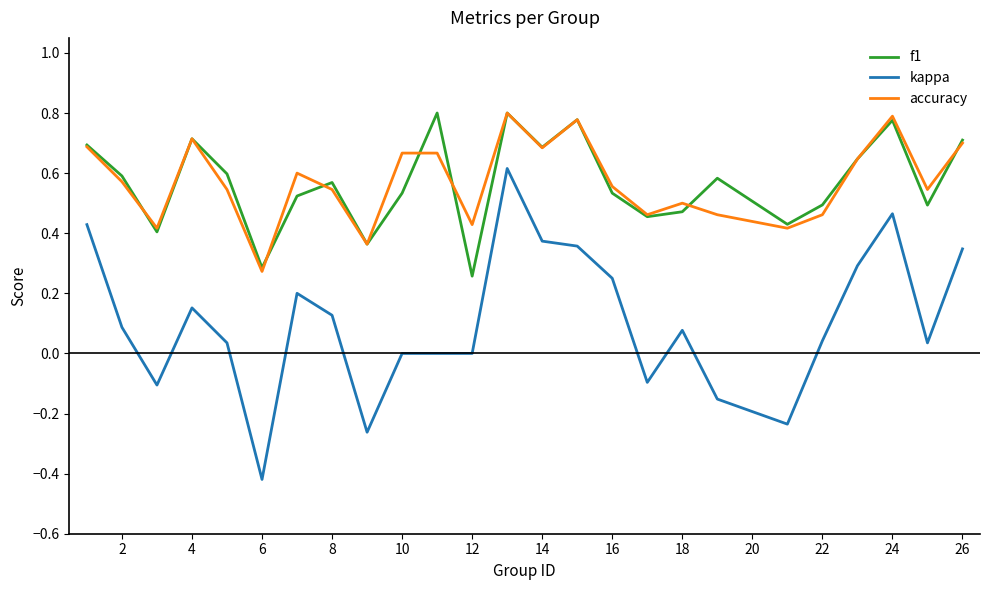

Which series has the largest range (max minus min)?

kappa